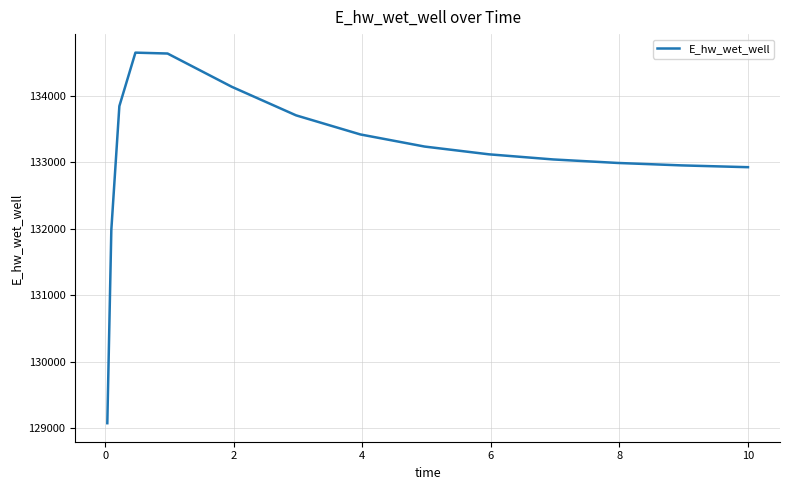

What is the maximum value shown in the chart?

134646.1